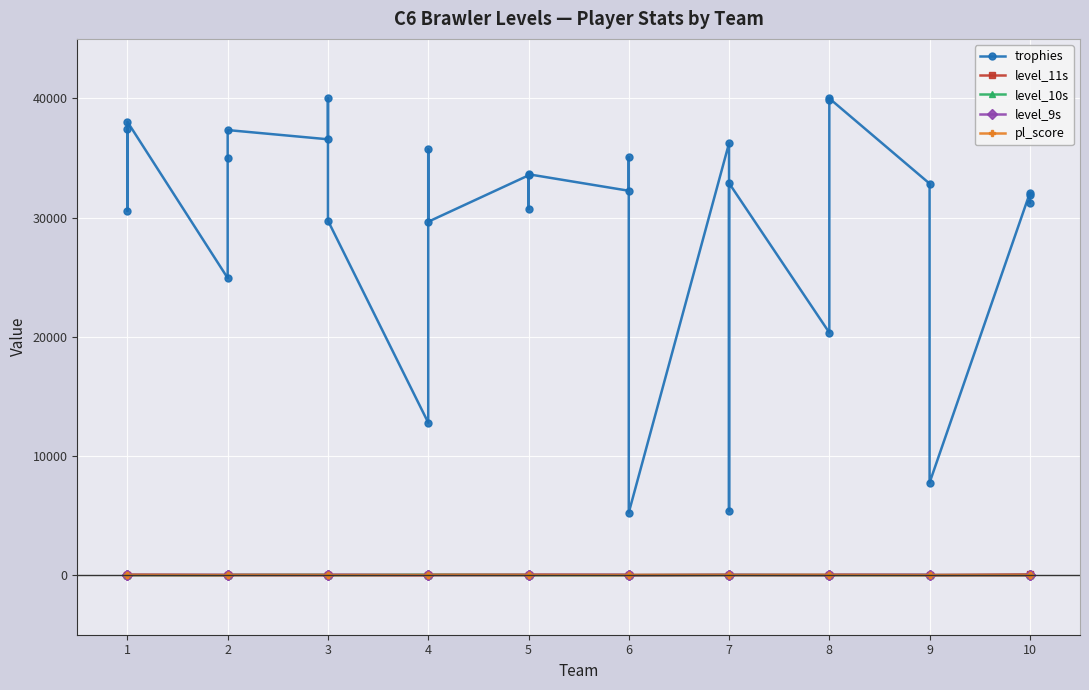

In level_11s, how many points are higher than both neighbors (excluding endpoints)?

9